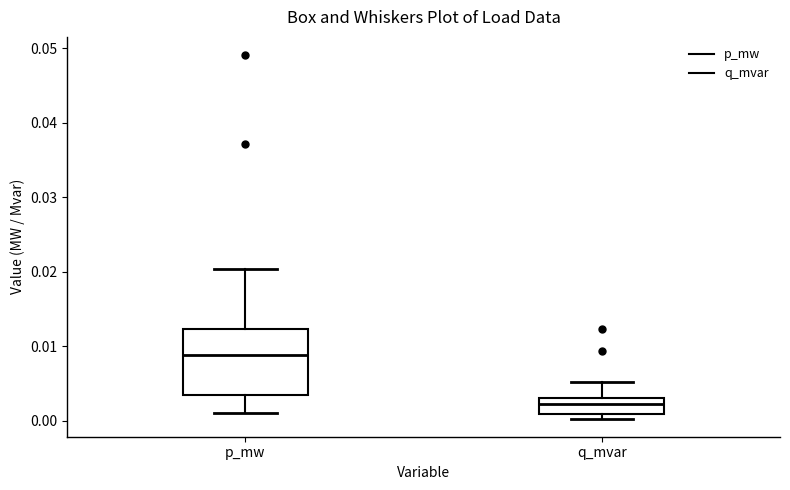

Which box is the tallest, from its lower edge to its upper edge?

p_mw